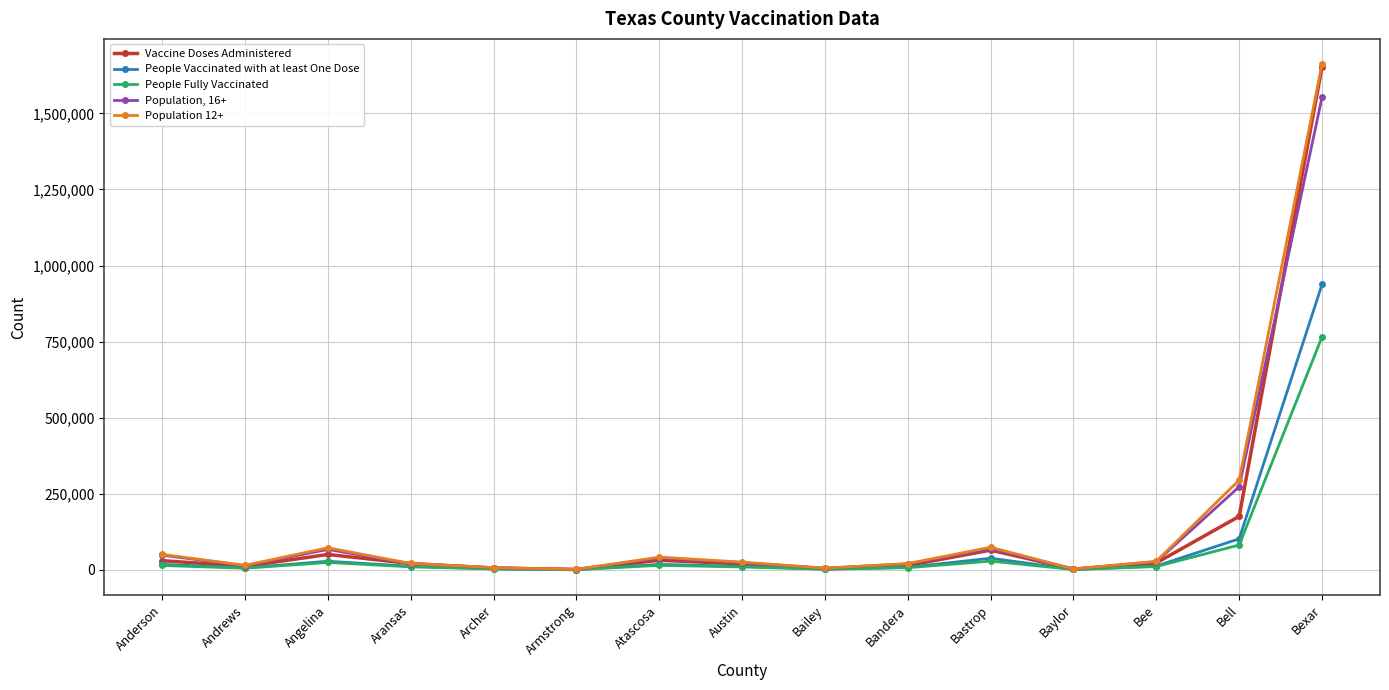

Rank the series at Archer from highest to lowest value.

Population 12+, Population, 16+, Vaccine Doses Administered, People Vaccinated with at least One Dose, People Fully Vaccinated